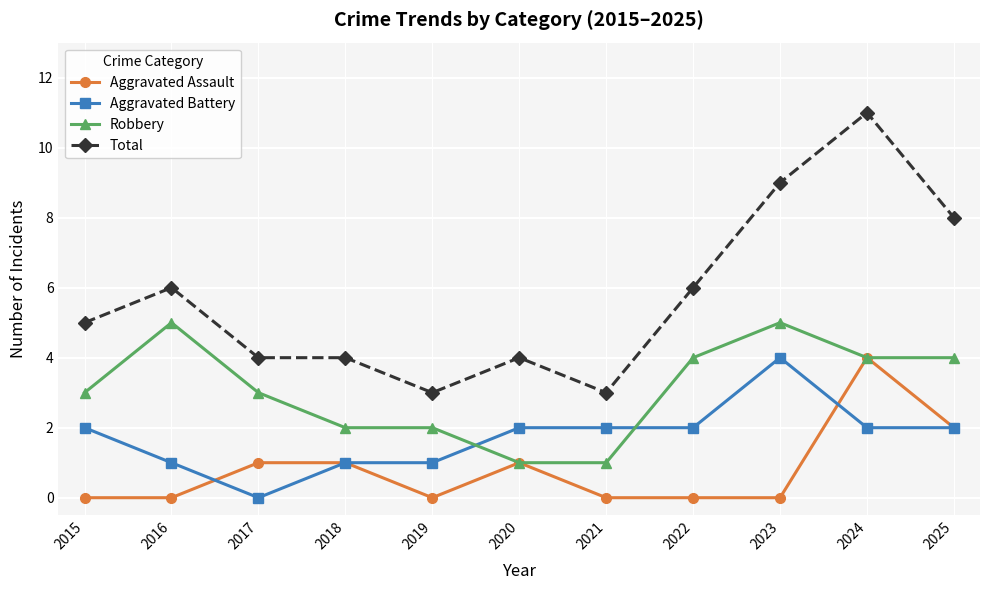

True or false: Robbery has more than 1 points higher than both neighbors.

True